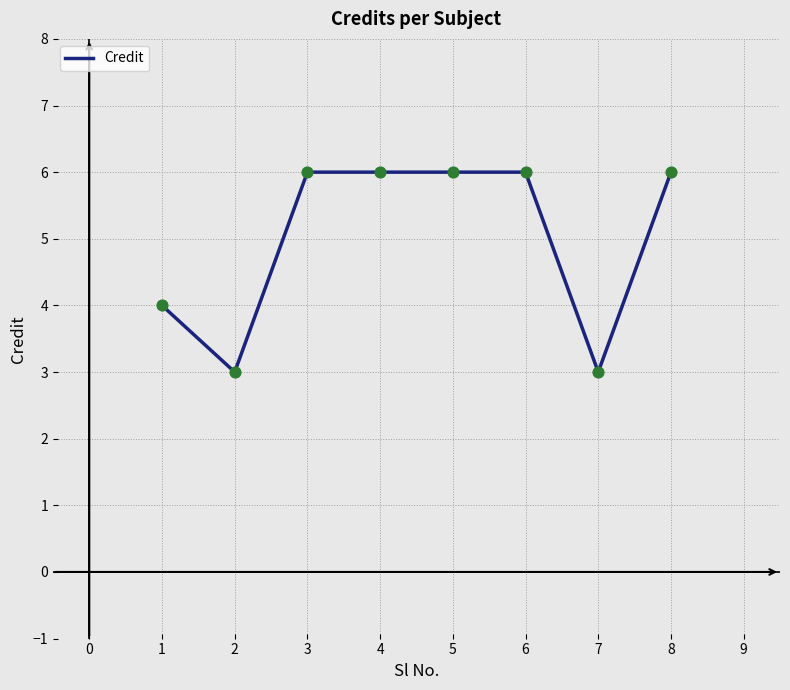

What is the change in value from 1 to 5?

+2